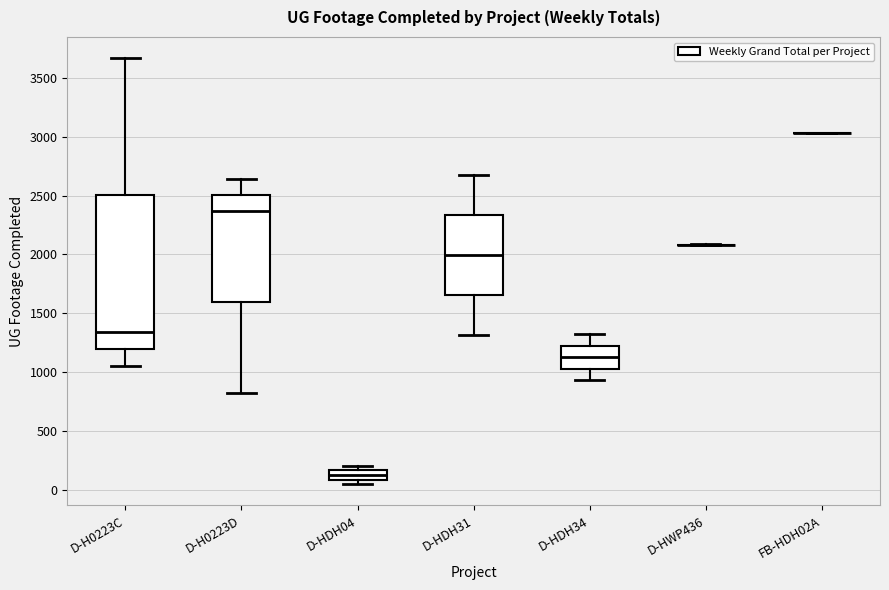

Reading left to right, transcribe this box plot: for each box, give where its median line is, the range the box spans, and where its two whiskers end, as read against the y-axis. The values are not printed on the chart, so give them approximately, as read against the axis.

D-H0223C: median 1350, box 1200 to 2500, whiskers 1050 to 3650
D-H0223D: median 2350, box 1600 to 2500, whiskers 800 to 2650
D-HDH04: median 100 (inside the box), box 100 to 150, whiskers 50 to 200
D-HDH31: median 2000, box 1650 to 2350, whiskers 1300 to 2700
D-HDH34: median 1150, box 1050 to 1250, whiskers 950 to 1300
D-HWP436: box collapsed to a line at 2100, whiskers 2100 to 2100
FB-HDH02A: box collapsed to a line at 3050, whiskers 3050 to 3050